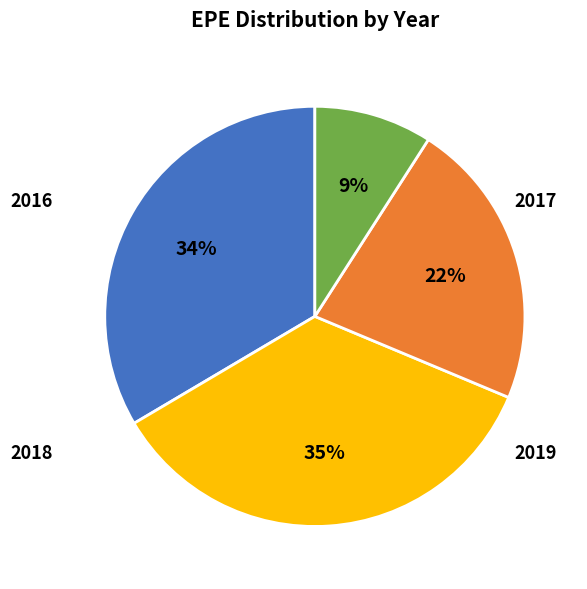

Is there any slice that represents more than half of the pie?

No